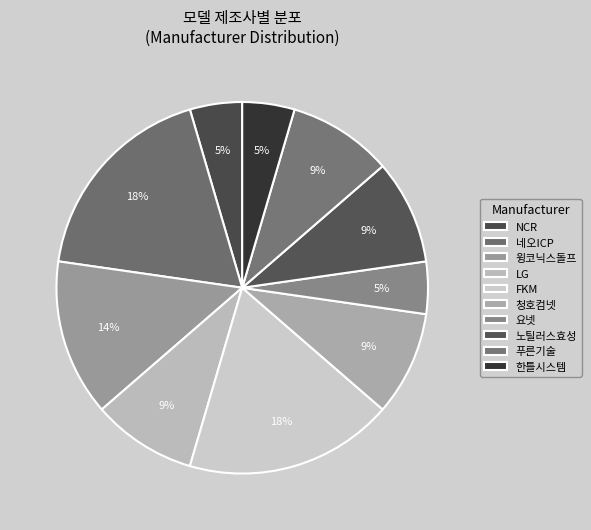

Which slice is the largest?

네오ICP